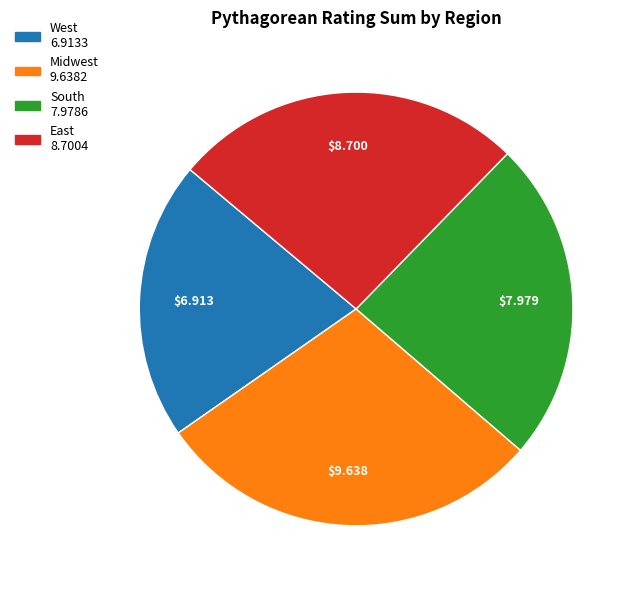

How many slices are in this pie chart?

4